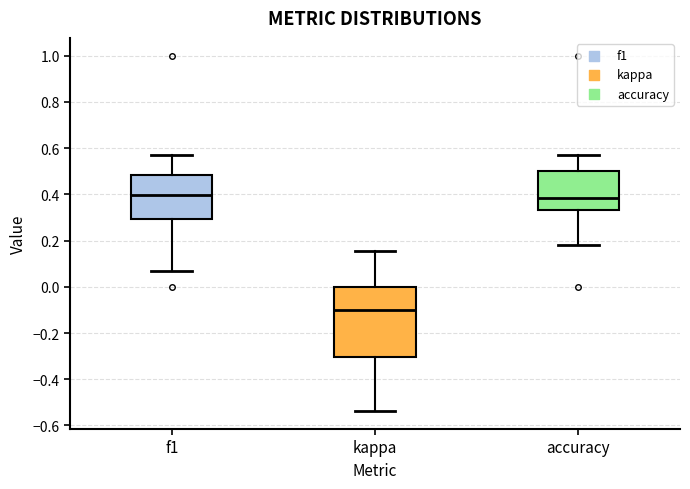

Reading left to right, read every box against the y-axis: the position of its median line, the range the box covers, and the ends of its whiskers. The values are not printed on the chart, so give them approximately, as read against the axis.

f1: median 0.40, box 0.30 to 0.48, whiskers 0.06 to 0.58
kappa: median -0.10, box -0.30 to 0.00, whiskers -0.54 to 0.16
accuracy: median 0.38, box 0.34 to 0.50, whiskers 0.18 to 0.58